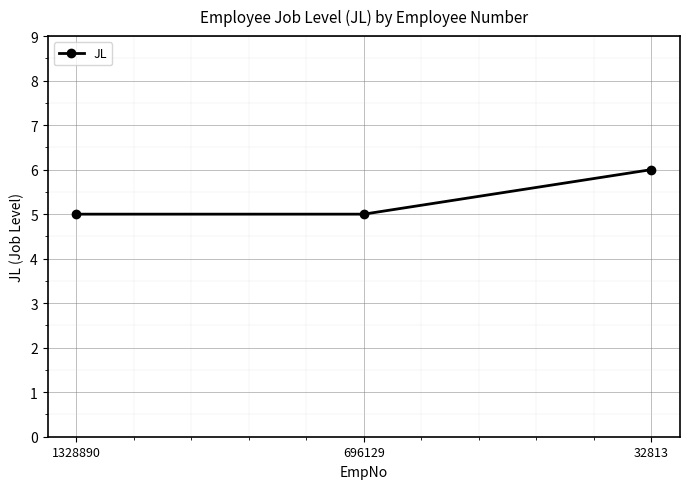

Reading left to right, transcribe all the data shown in this chart.

1328890=5	696129=5	32813=6